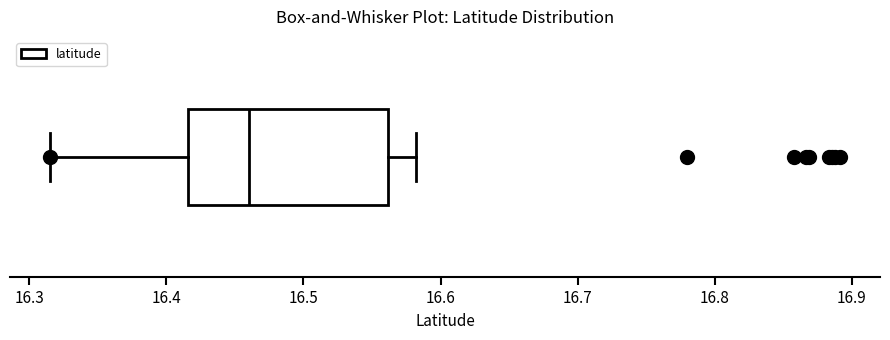

Transcribe this box plot: give where the median line is, the range the box spans, and where the two whiskers end, as read against the x-axis. The values are not printed on the chart, so give them approximately, as read against the axis.

median 16.46, box 16.42 to 16.56, whiskers 16.31 to 16.58